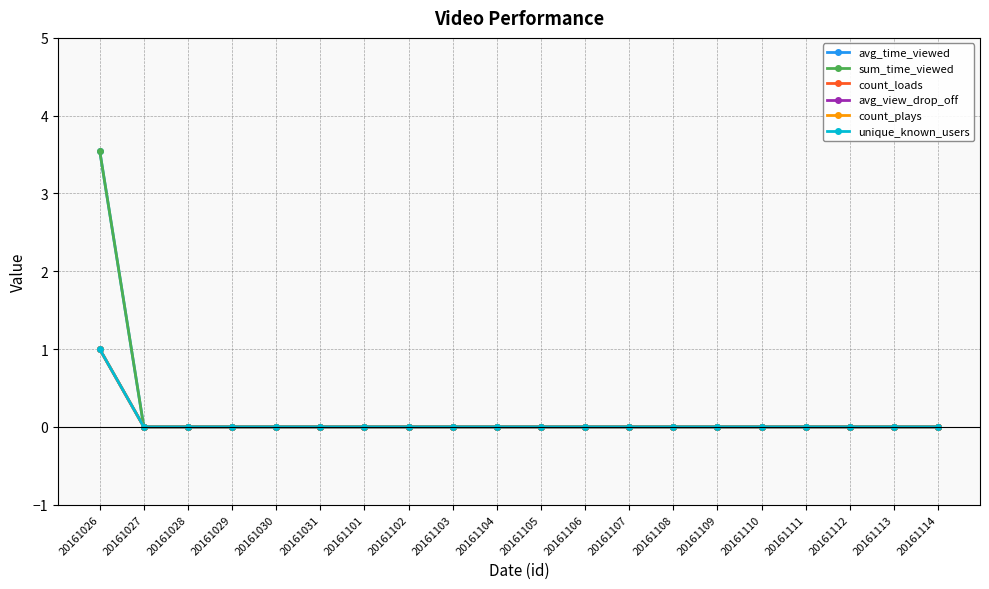

True or false: avg_time_viewed and count_loads cross at least once.

False